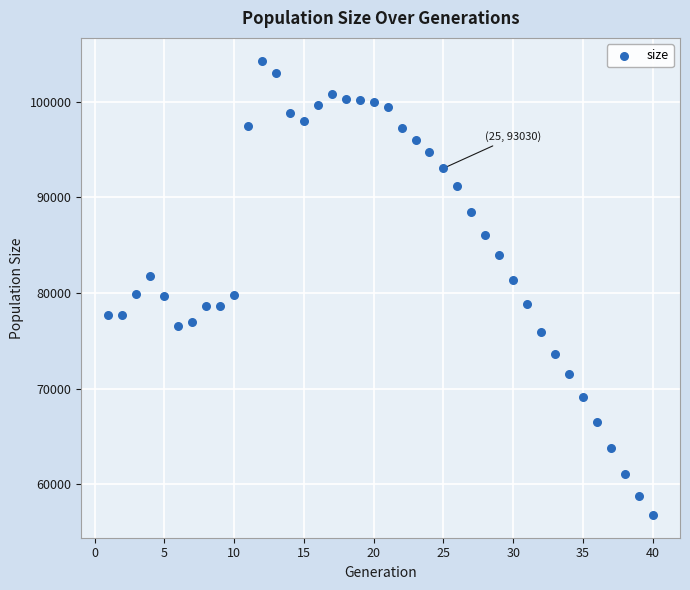

What is the range of Y values (max minus min)?

47497